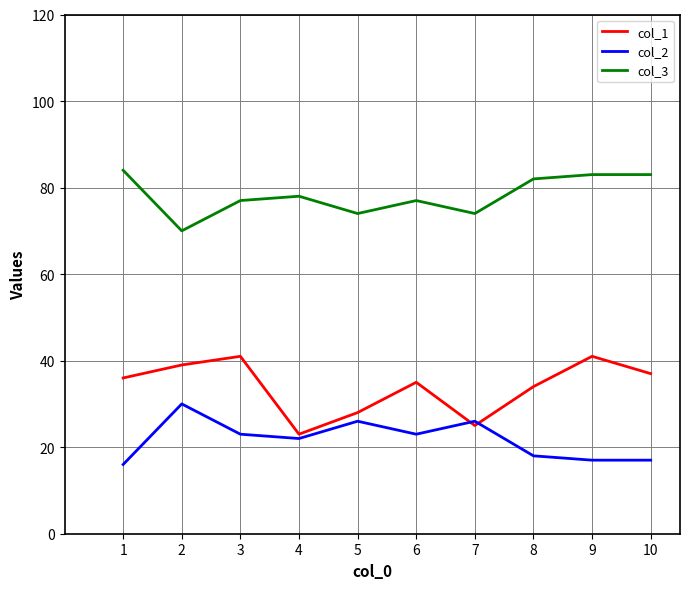

Reading left to right, extract all data points from this chart.

col_1: 1=36	2=39	3=41	4=23	5=28	6=35	7=25	8=34	9=41	10=37
col_2: 1=16	2=30	3=23	4=22	5=26	6=23	7=26	8=18	9=17	10=17
col_3: 1=84	2=70	3=77	4=78	5=74	6=77	7=74	8=82	9=83	10=83